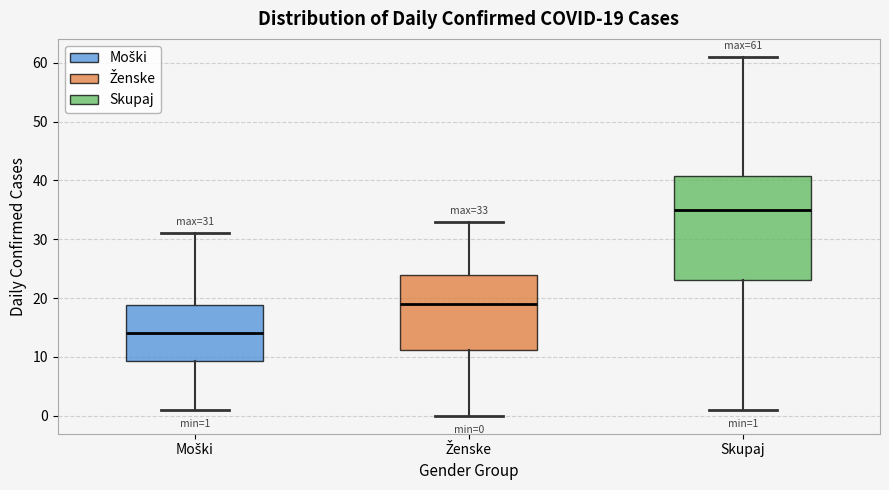

Which box has the lowest median line?

Moški